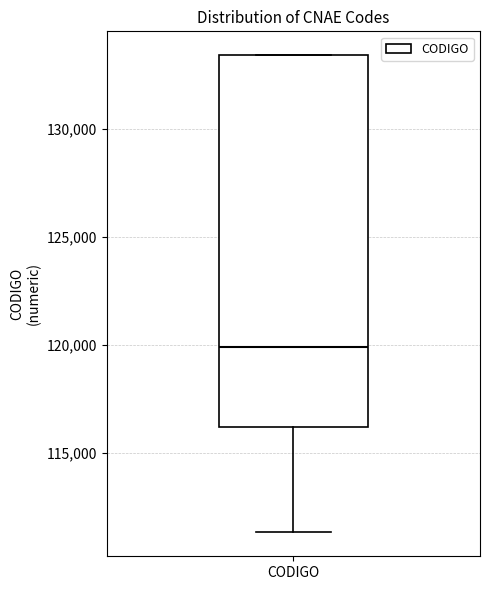

Read this box plot against the y-axis: the position of the median line, the range covered by the box, and the ends of both whiskers. The values are not printed on the chart, so give them approximately, as read against the axis.

median 120000, box 116000 to 133500, whiskers 111500 to 133500